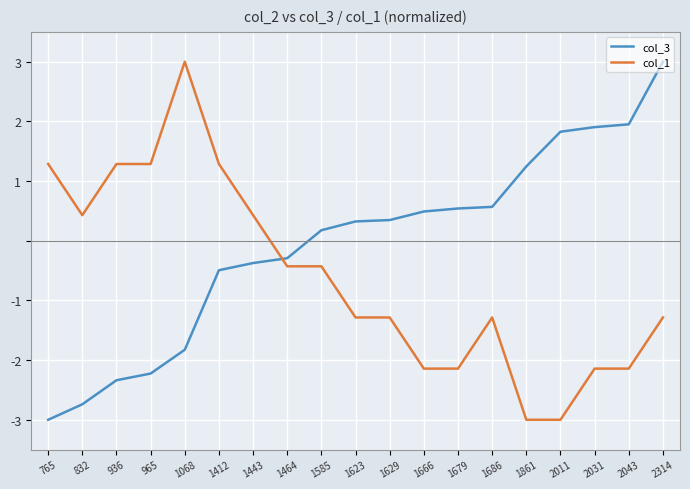

Where is col_3 nearest to the value 0?

1585